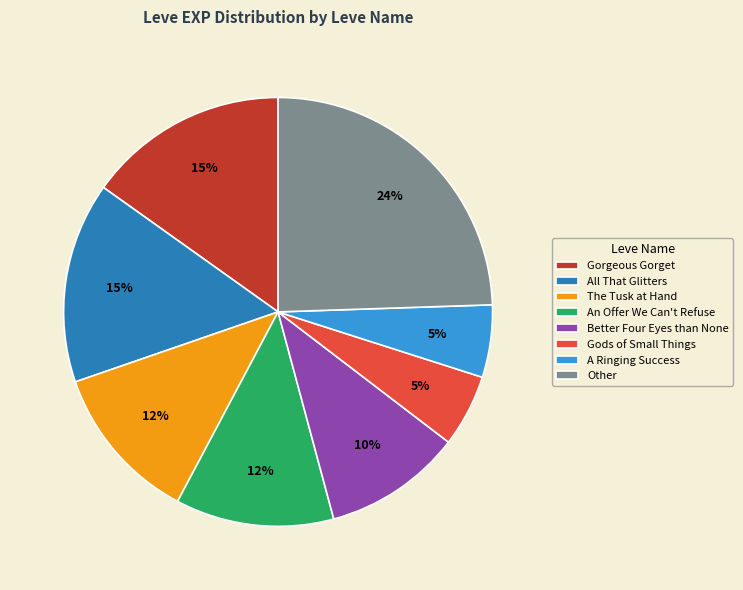

To the nearest percent, what is the difference between the A Ringing Success and Other slice percentages?

19%